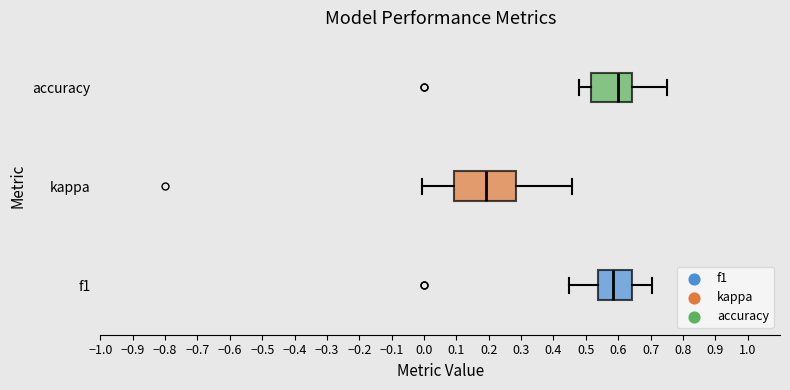

Which box is the widest, from its left edge to its right edge?

kappa